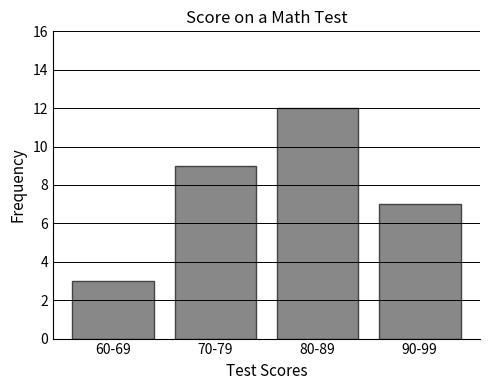

Reading left to right, list all the values displayed in this chart.

3	9	12	7